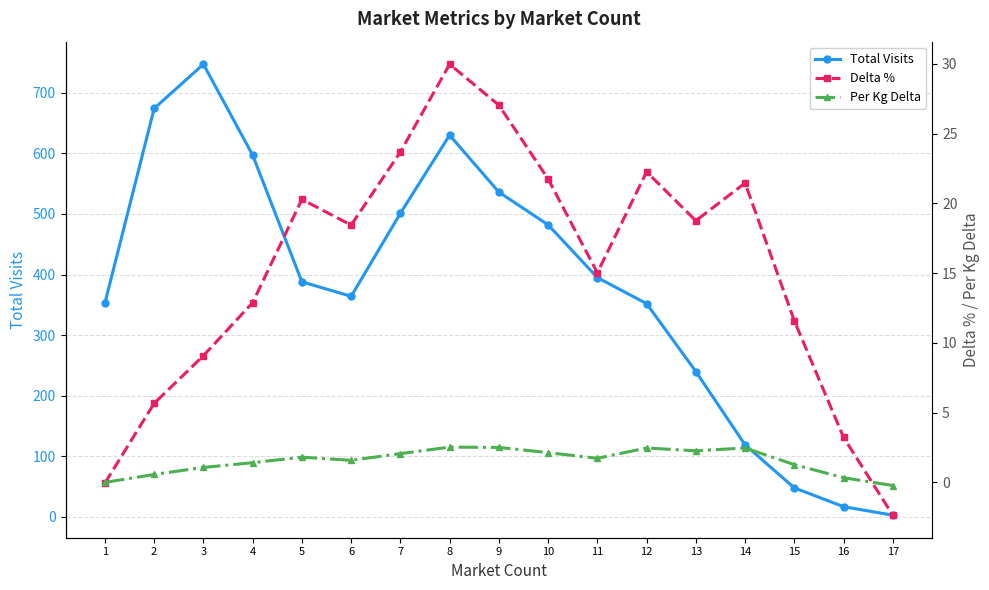

What is the highest value of the Total Visits series?

747